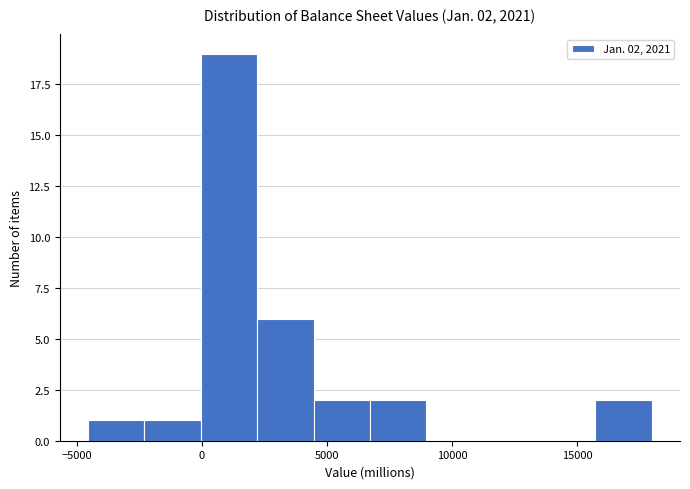

Over which range of the x-axis is the bar tallest?

0 to 2000